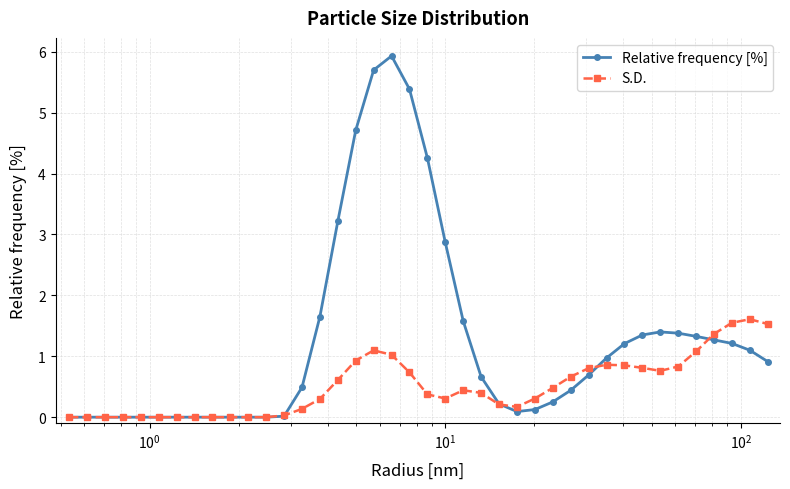

Count the number of data series in this chart.

2